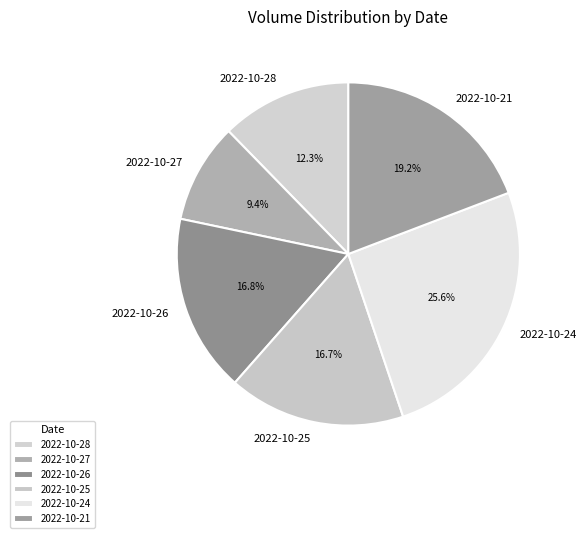

To the nearest percent, what is the difference between the 2022-10-25 and 2022-10-21 slice percentages?

3%